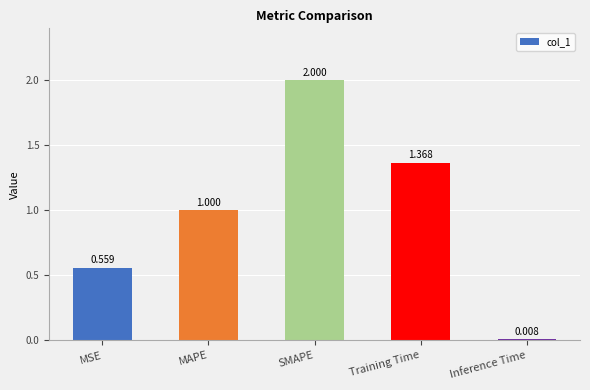

What is the change in value from MAPE to Training Time?

+0.4